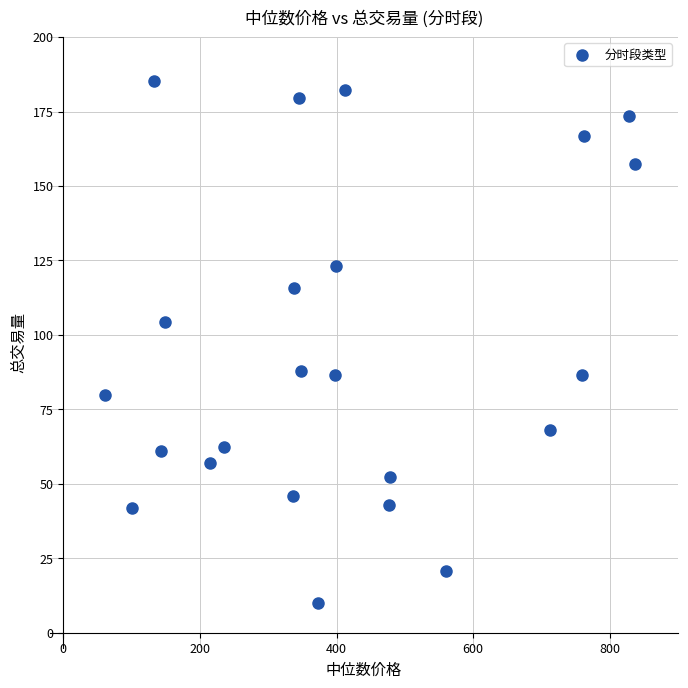

What is the range of Y values (max minus min)?

175.3